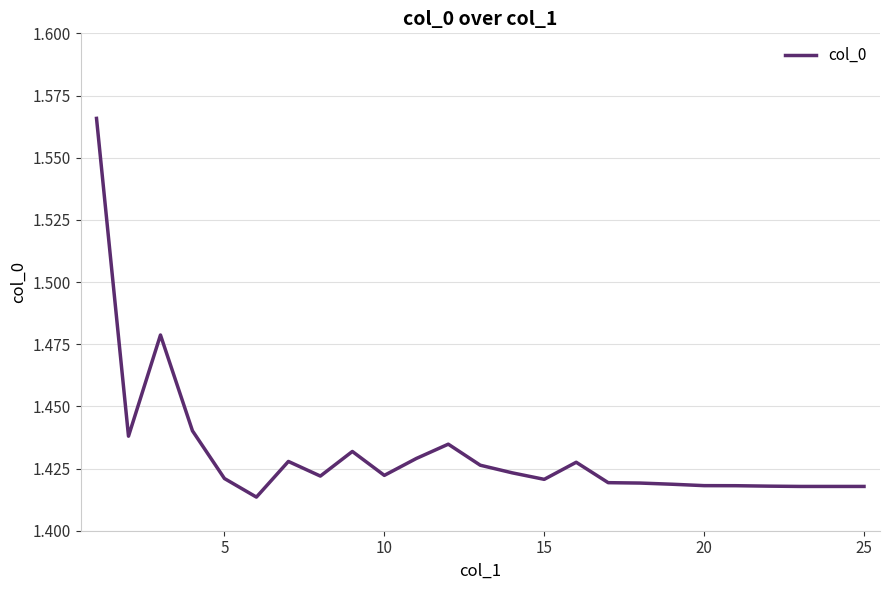

The chart shows a value of 0.7 at 10. True or false?

False